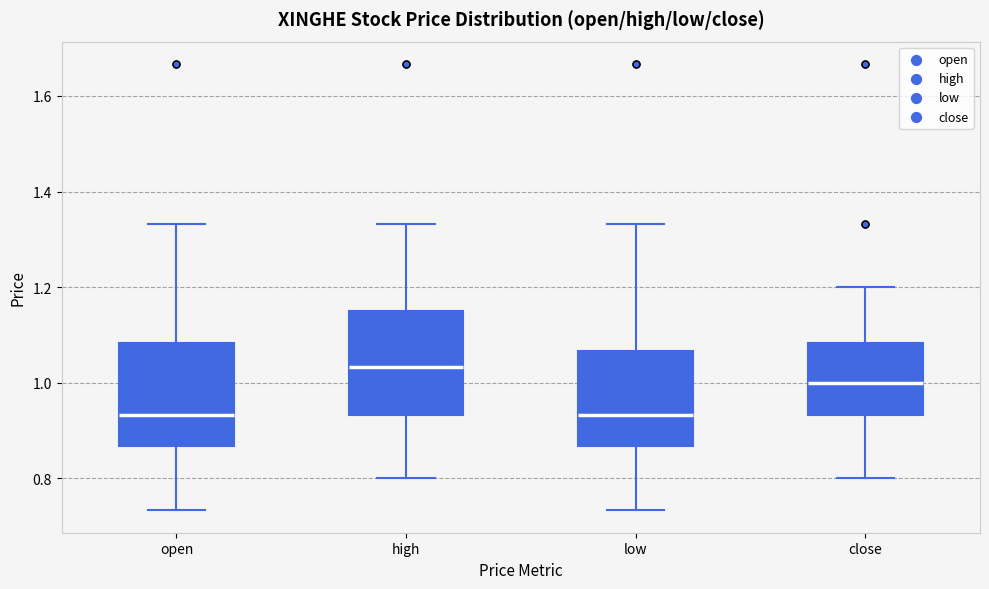

Reading left to right, transcribe this box plot: for each box, give where its median line is, the range the box spans, and where its two whiskers end, as read against the y-axis. The values are not printed on the chart, so give them approximately, as read against the axis.

open: median 0.94, box 0.86 to 1.08, whiskers 0.74 to 1.34
high: median 1.04, box 0.94 to 1.14, whiskers 0.80 to 1.34
low: median 0.94, box 0.86 to 1.06, whiskers 0.74 to 1.34
close: median 1.00, box 0.94 to 1.08, whiskers 0.80 to 1.20